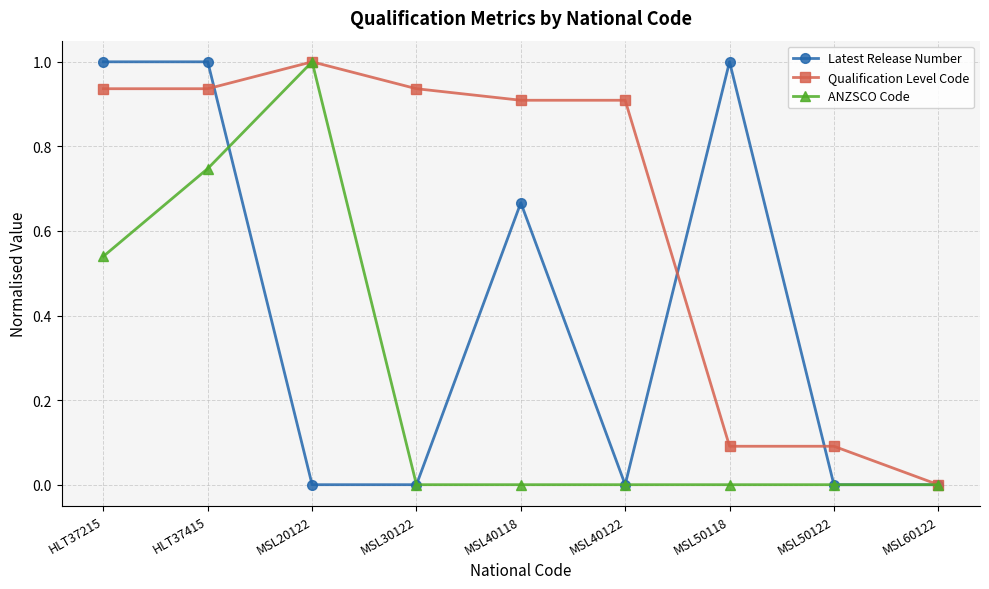

At which category is the sum across all series the highest?

HLT37415